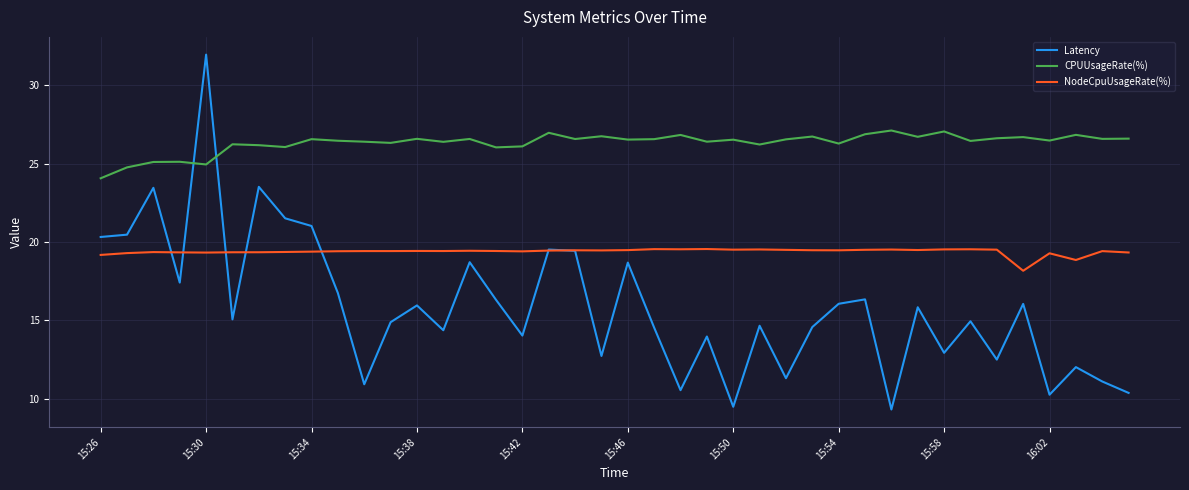

Rank the series by their maximum value, from highest to lowest.

Latency, CPUUsageRate(%), NodeCpuUsageRate(%)